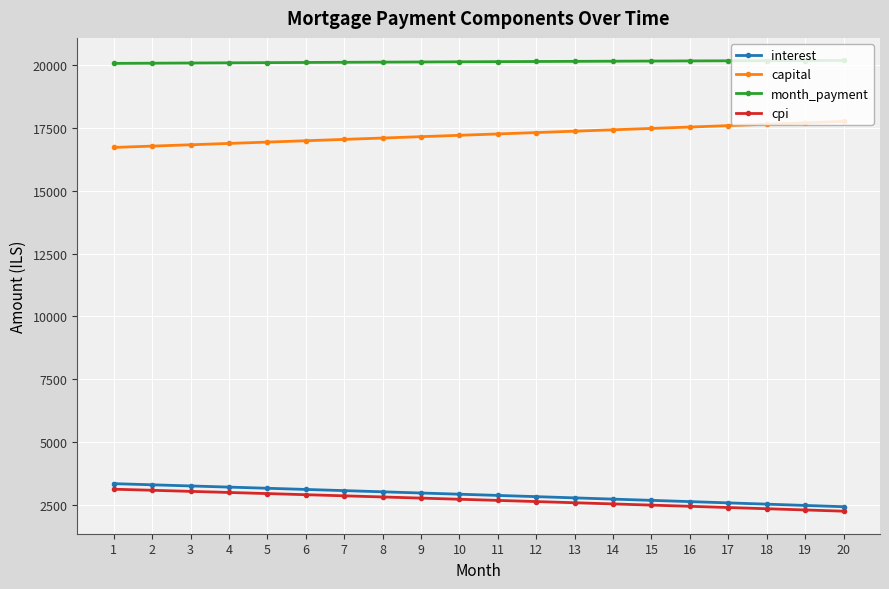

At which label does interest first exceed 2924?

1